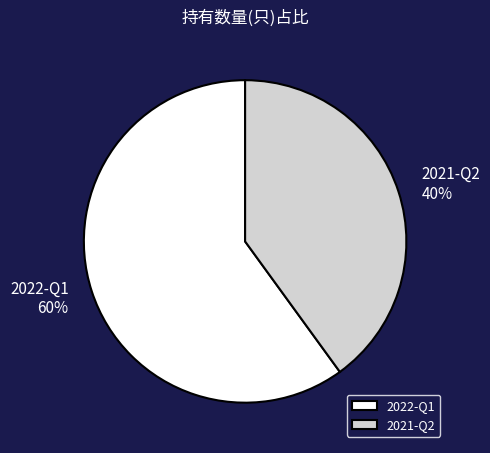

To the nearest percent, what portion does 2022-Q1 represent?

60%